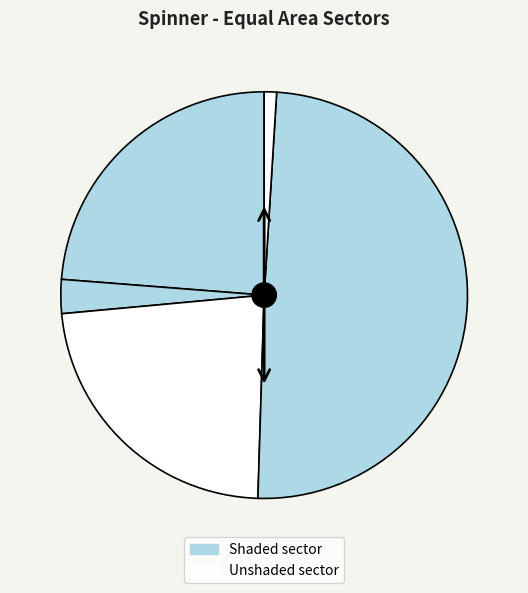

Count the number of slices in the pie.

5